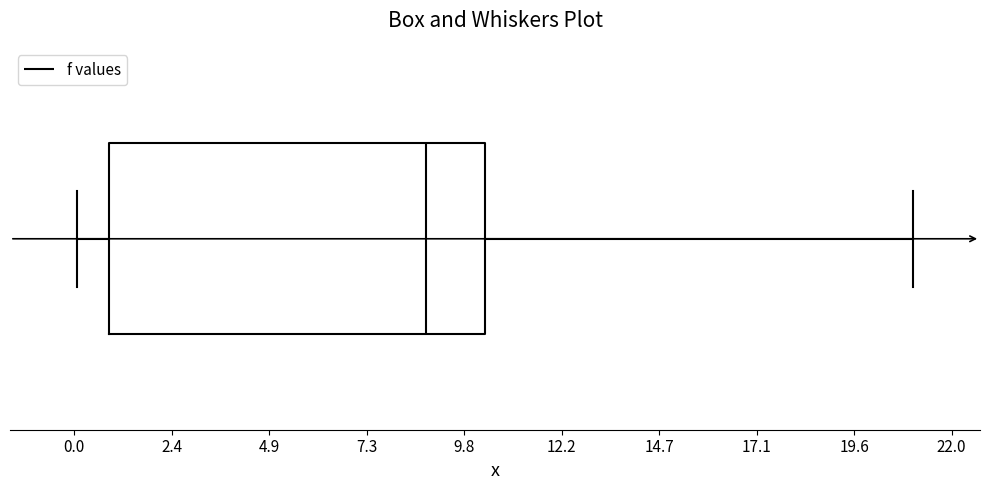

Where does the left whisker of the box end on the x-axis? The values are not printed on the chart, so give them approximately, as read against the axis.

0.0